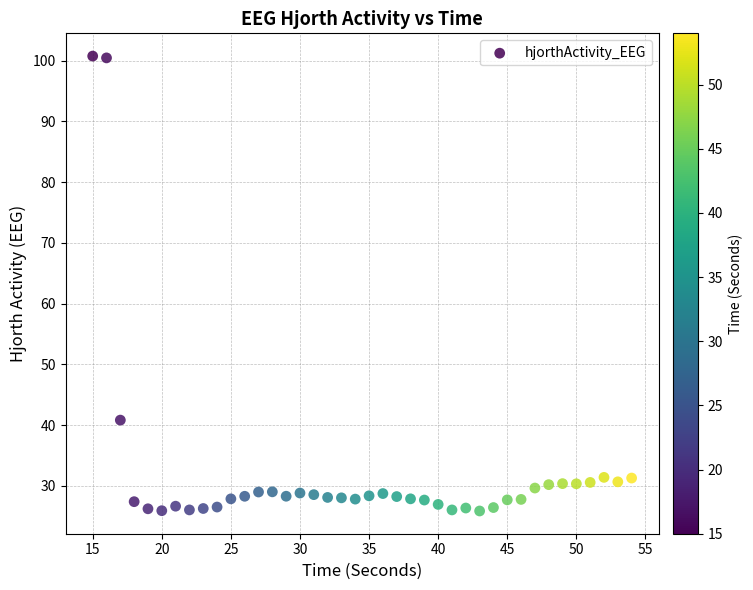

What Y value in the scatter plot is closest to 63?

40.8